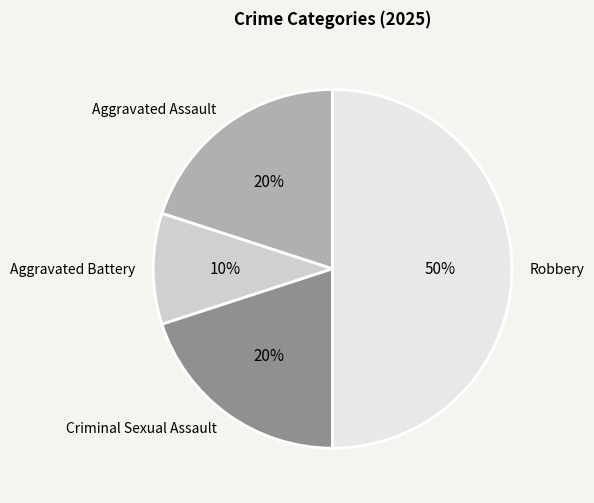

Is it true that Aggravated Battery is 1% of the pie?

False